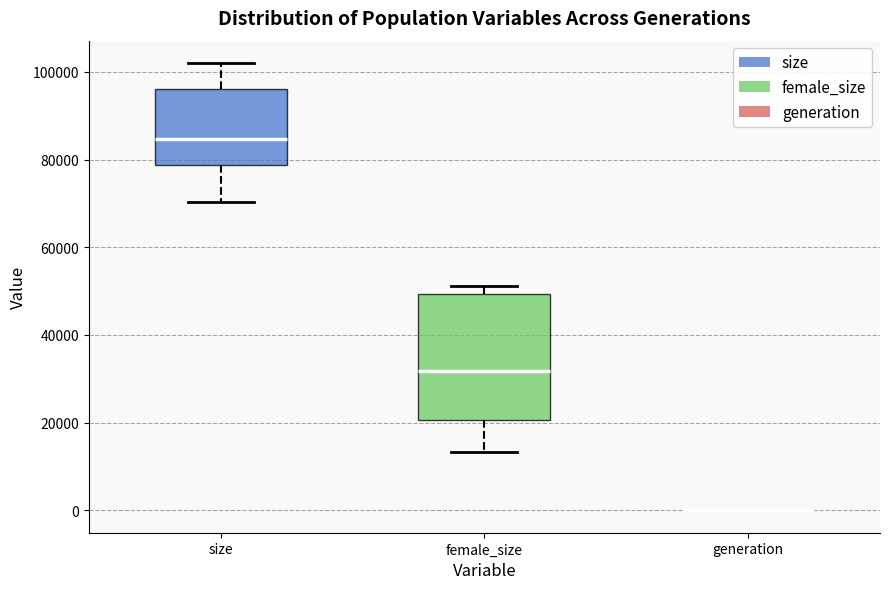

Reading left to right, transcribe this box plot: for each box, give where its median line is, the range the box spans, and where its two whiskers end, as read against the y-axis. The values are not printed on the chart, so give them approximately, as read against the axis.

size: median 84000, box 78000 to 96000, whiskers 70000 to 102000
female_size: median 32000, box 20000 to 50000, whiskers 14000 to 52000
generation: box collapsed to a line at 0, whiskers 0 to 0